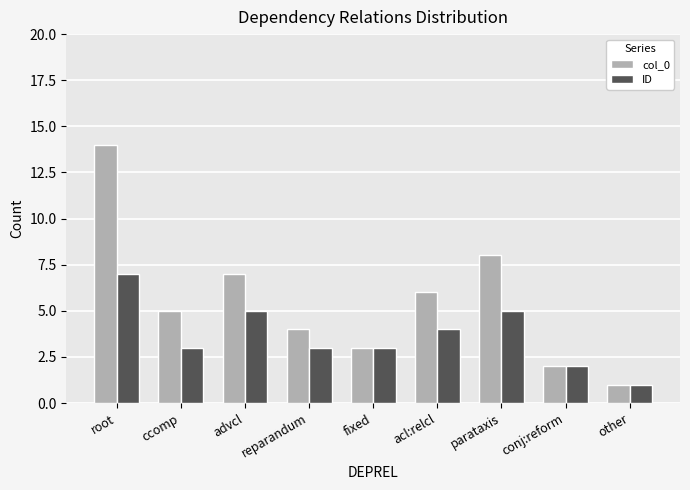

At which label does ID first exceed 3?

root